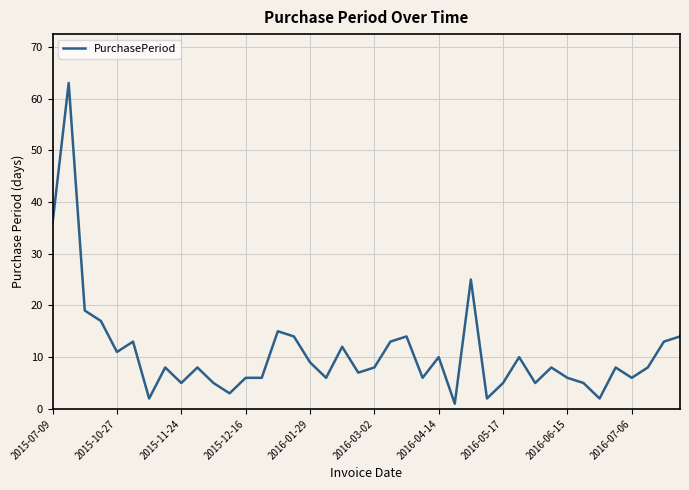

What is the greatest value displayed?

63